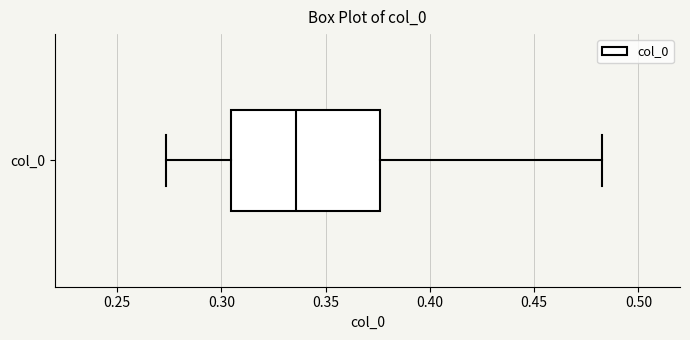

Transcribe this box plot: give where the median line is, the range the box spans, and where the two whiskers end, as read against the x-axis. The values are not printed on the chart, so give them approximately, as read against the axis.

median 0.335, box 0.305 to 0.375, whiskers 0.275 to 0.485